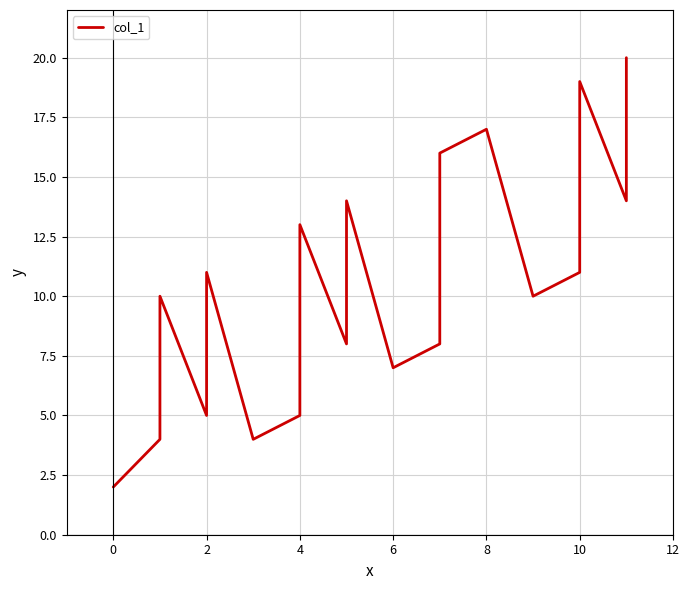

How many interior local peaks (higher than both neighbors) does the data have?

6